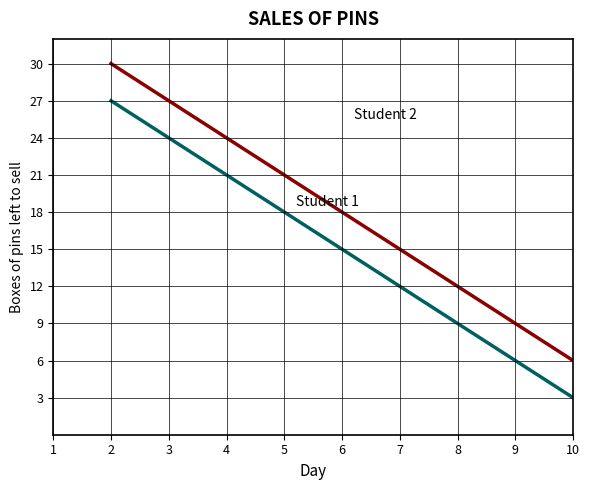

What is the greatest value displayed?

30